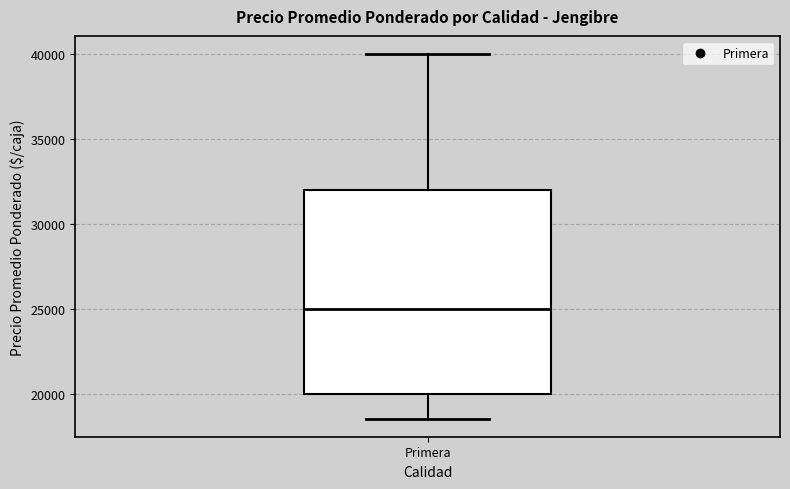

Read this box plot against the y-axis: the position of the median line, the range covered by the box, and the ends of both whiskers. The values are not printed on the chart, so give them approximately, as read against the axis.

median 25000, box 20000 to 32000, whiskers 18500 to 40000